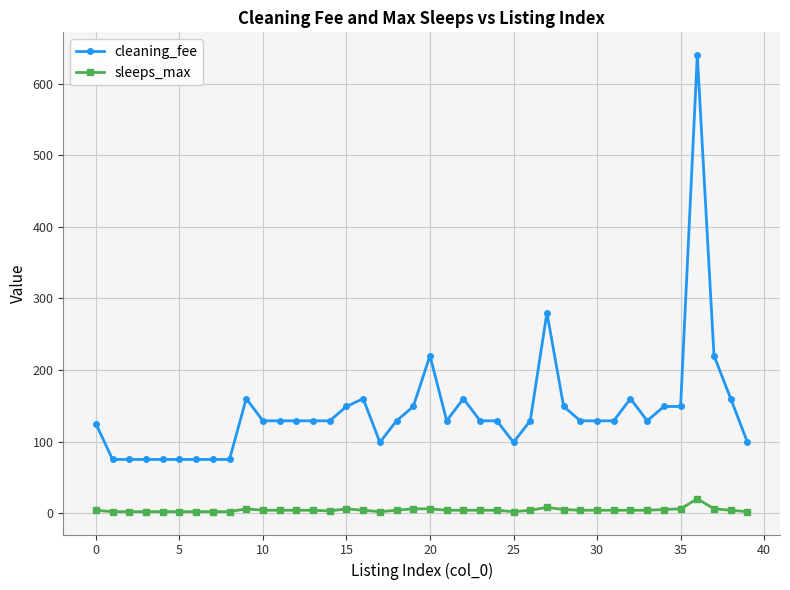

Rank the series by their maximum value, from highest to lowest.

cleaning_fee, sleeps_max